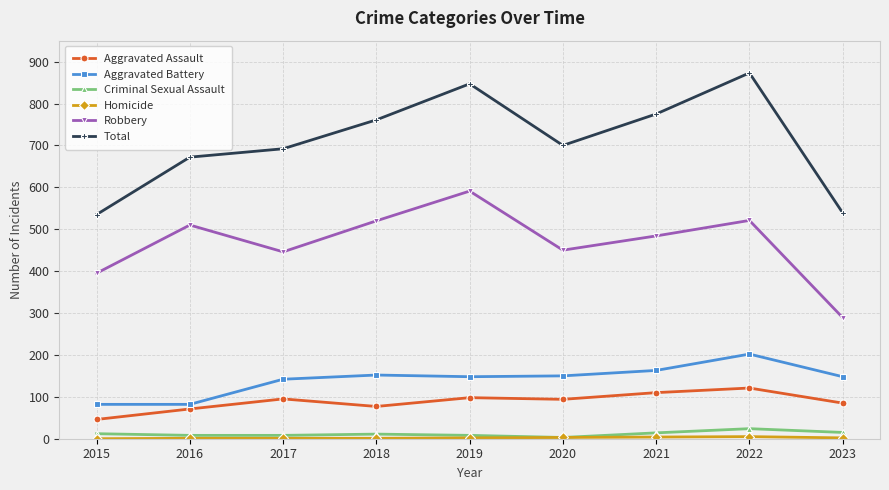

How many distinct data groups are displayed?

6